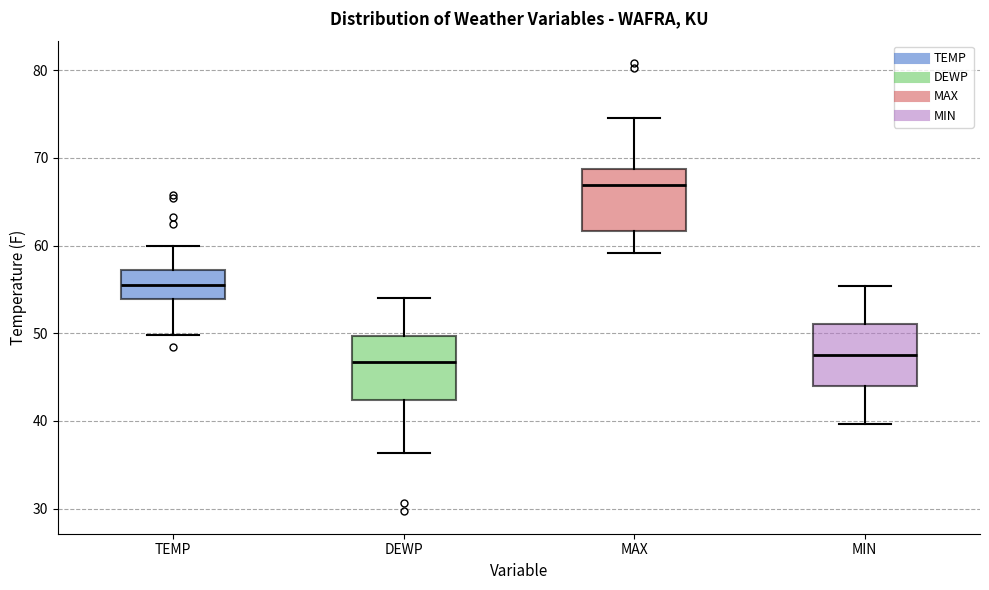

Which box has the highest median line?

MAX